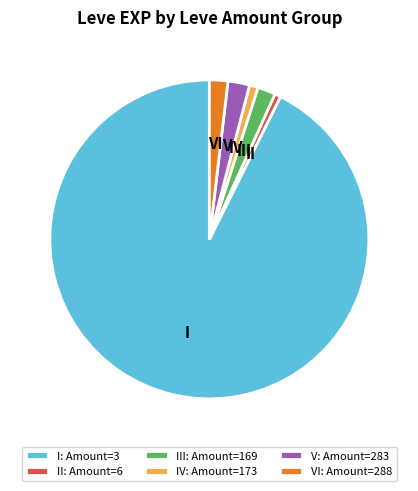

Which category has the biggest portion of the pie?

I: Amount=3